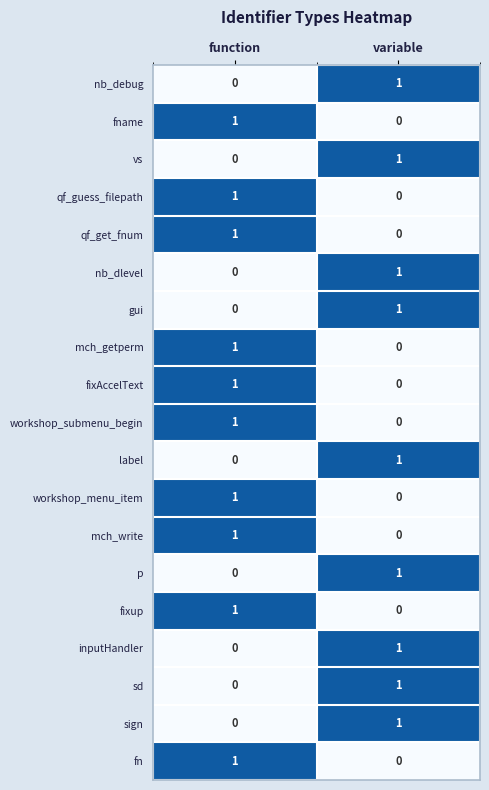

Where is mch_getperm nearest to the value 0?

variable